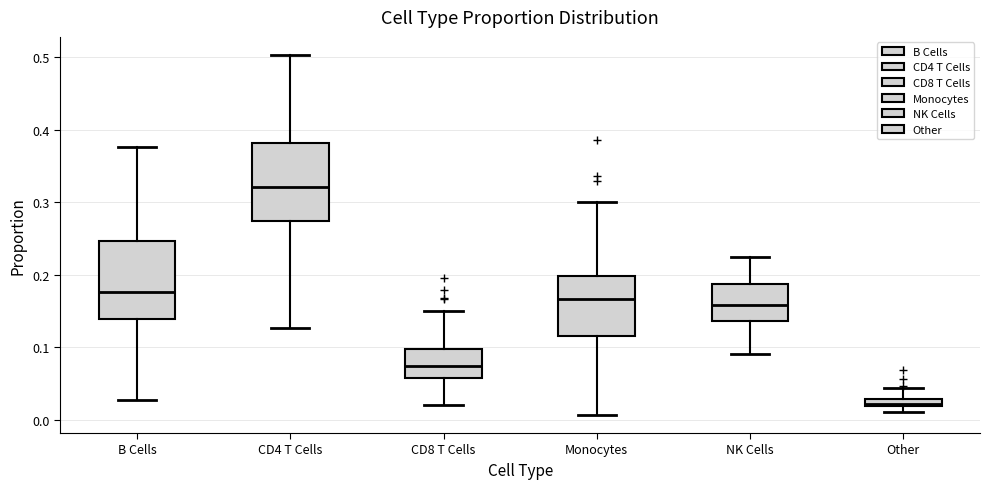

Which box's median line is the lowest?

Other